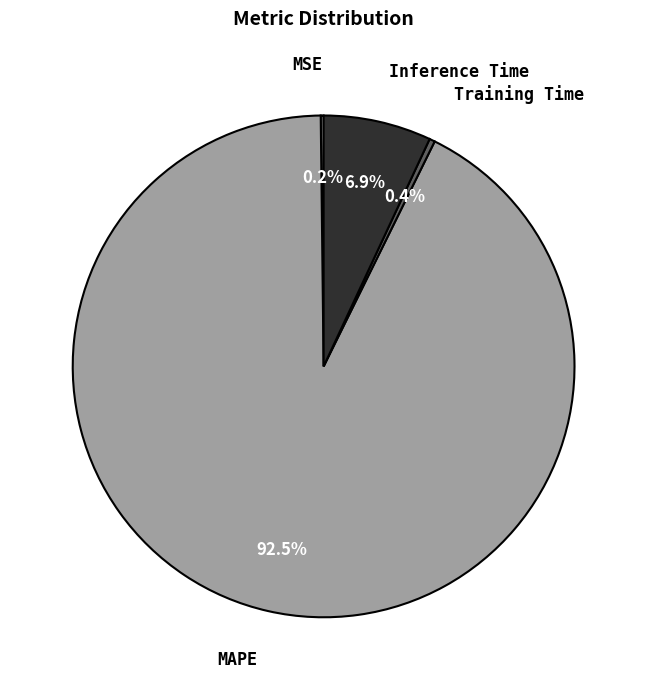

Does MAPE account for over 50% of the chart?

Yes